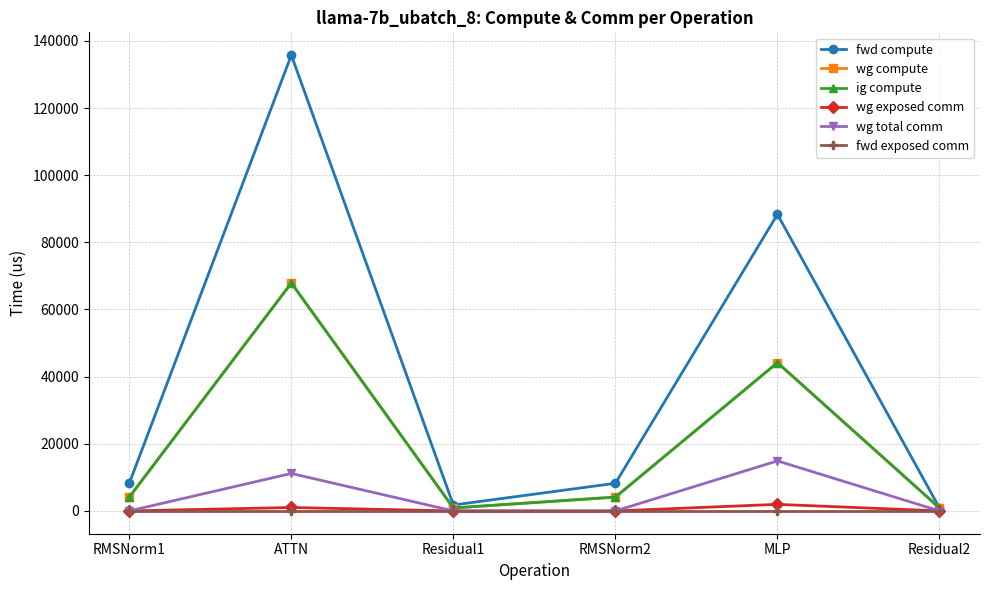

At Residual2, list the series in order from smallest to largest.

wg exposed comm, wg total comm, fwd exposed comm, fwd compute, wg compute, ig compute